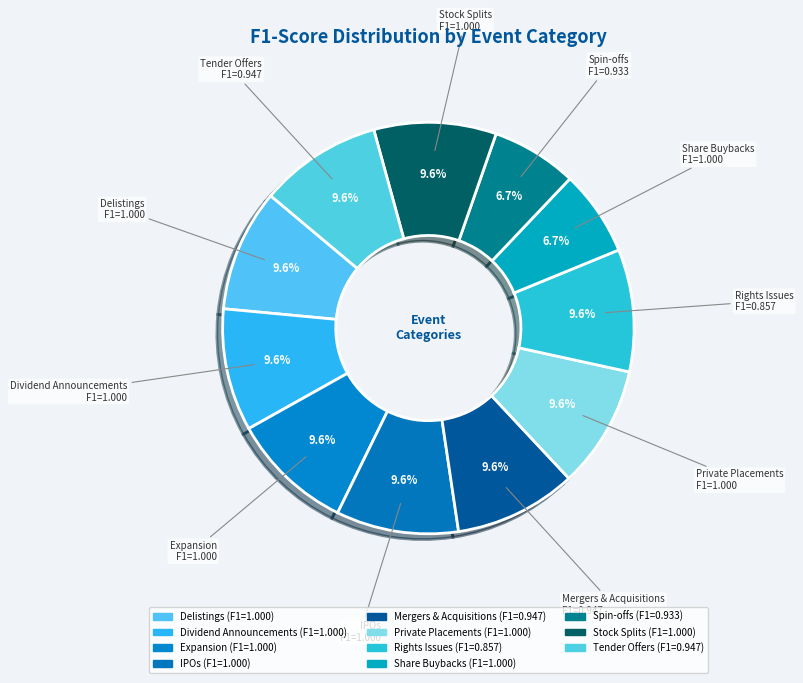

Is Stock Splits the majority of the pie?

No